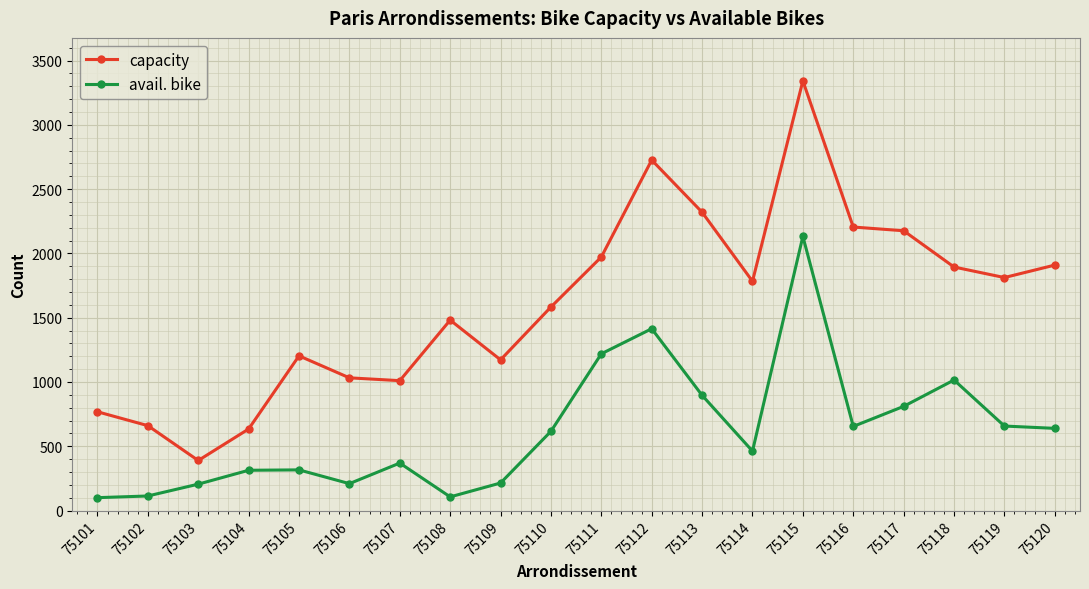

How many categories are shown in the chart?

20